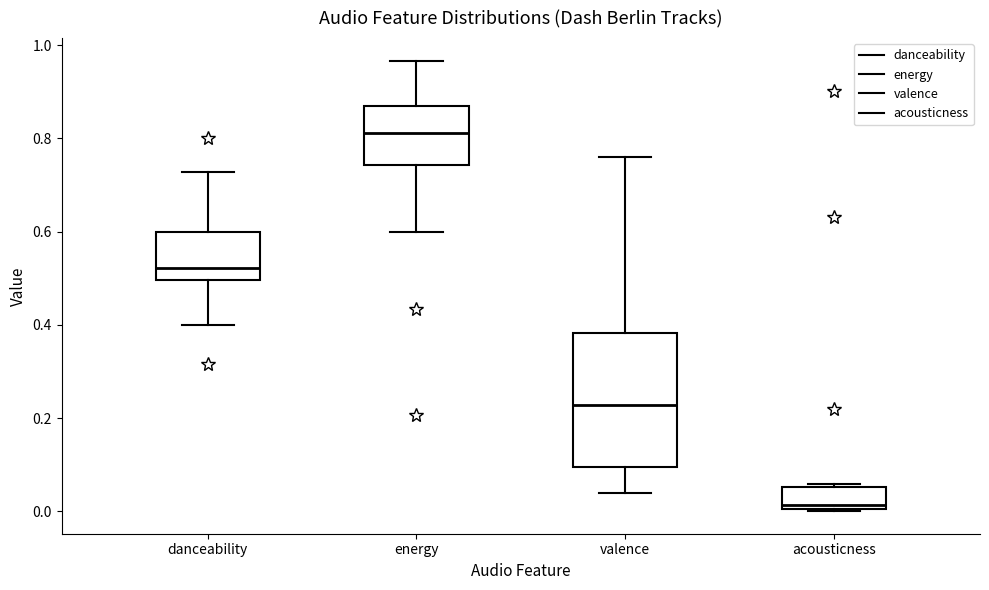

Which box has the lowest median line?

acousticness